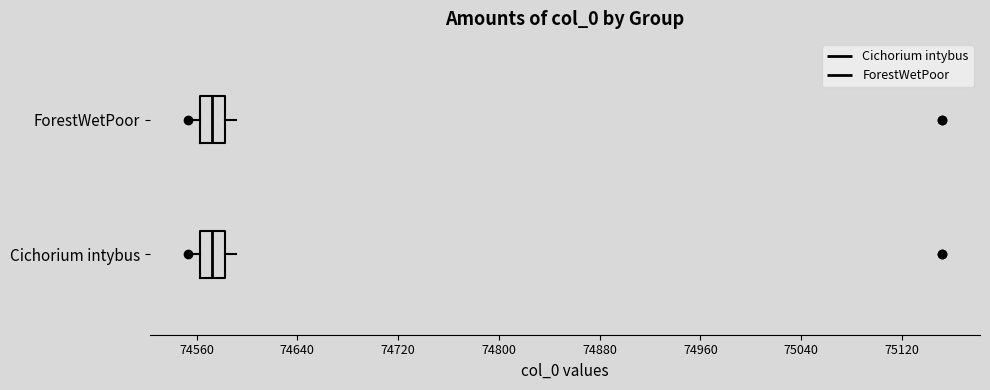

Reading bottom to top, transcribe this box plot: for each box, give where its median line is, the range the box spans, and where its two whiskers end, as read against the x-axis. The values are not printed on the chart, so give them approximately, as read against the axis.

Cichorium intybus: median 74570, box 74560 to 74580, whiskers 74550 to 74590
ForestWetPoor: median 74570, box 74560 to 74580, whiskers 74550 to 74590